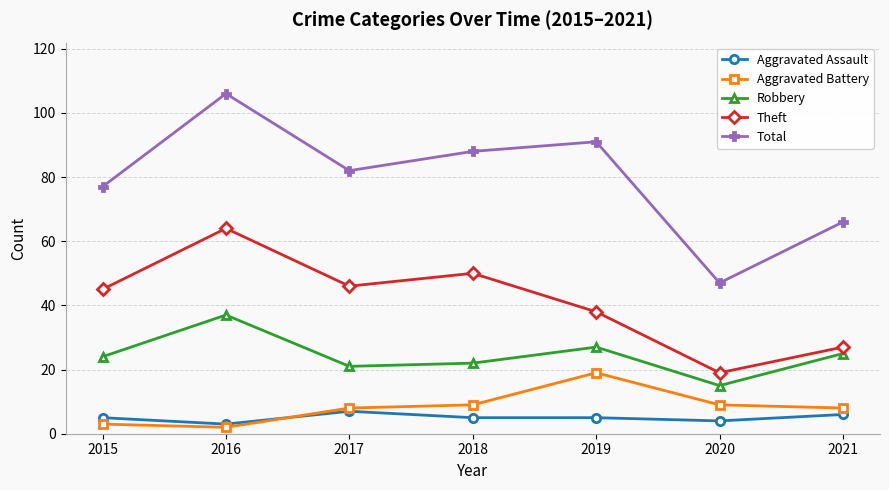

Read the Total value at 2015.

77